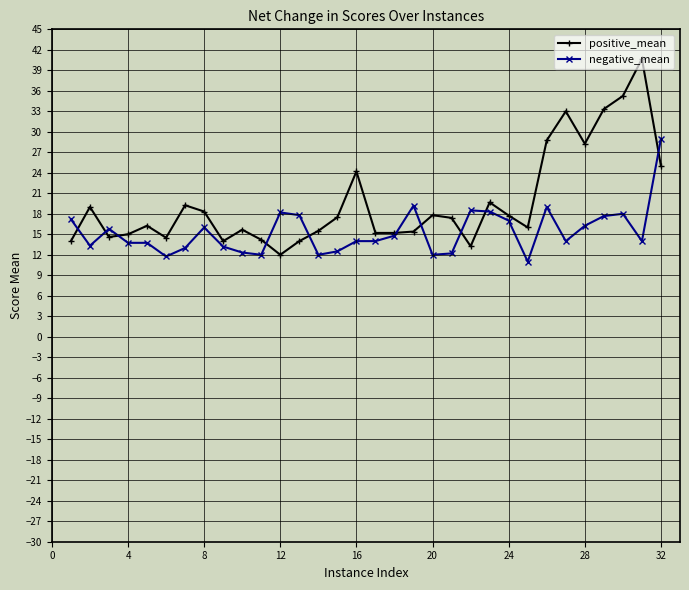

True or false: positive_mean has more than 1 interior local peaks.

True